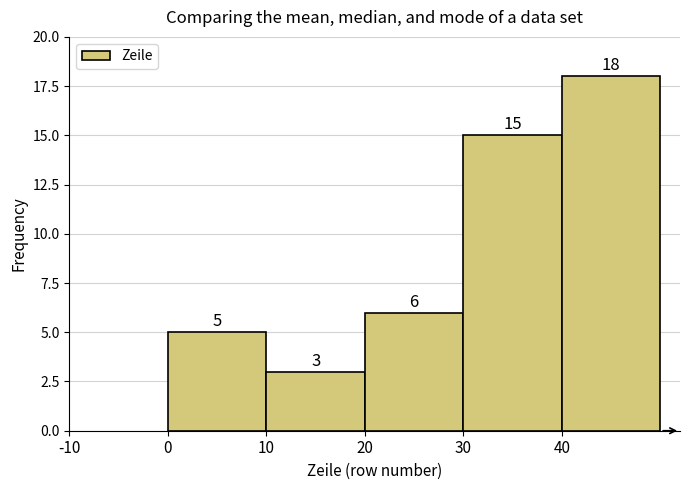

Over which range of the x-axis is the bar tallest?

40 to 50